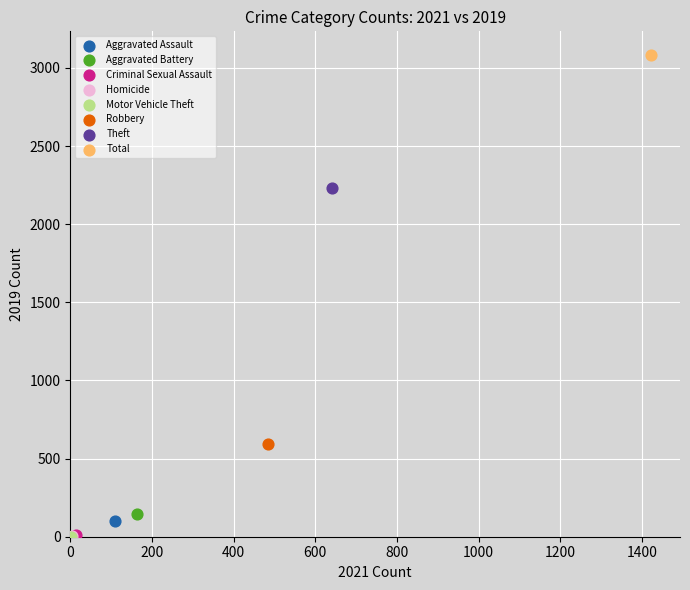

What are all the series names shown in the legend?

Aggravated Assault, Aggravated Battery, Criminal Sexual Assault, Homicide, Motor Vehicle Theft, Robbery, Theft, Total